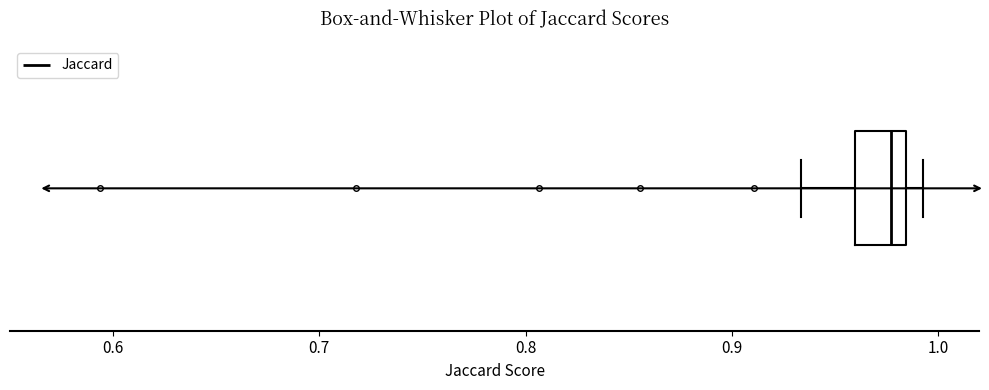

Read this box plot against the x-axis: the position of the median line, the range covered by the box, and the ends of both whiskers. The values are not printed on the chart, so give them approximately, as read against the axis.

median 0.98 (just left of the box's right edge), box 0.96 to 0.98, whiskers 0.93 to 0.99